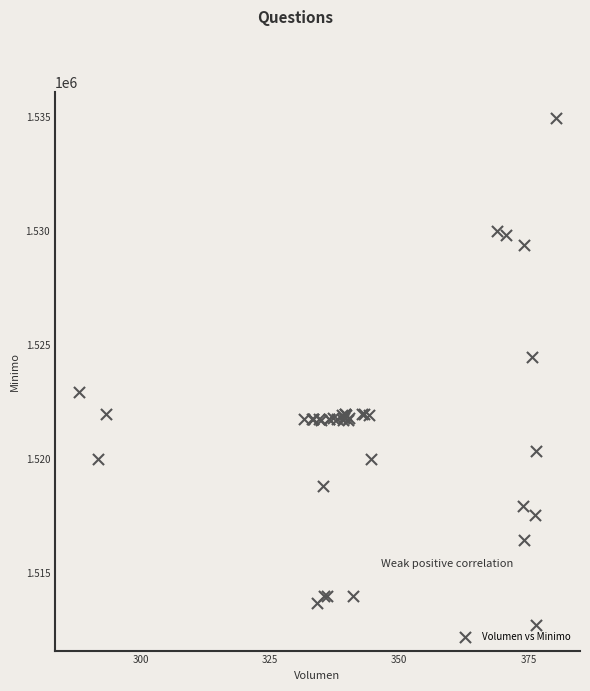

What Y value in the scatter plot is closest to 1523862?

1524513